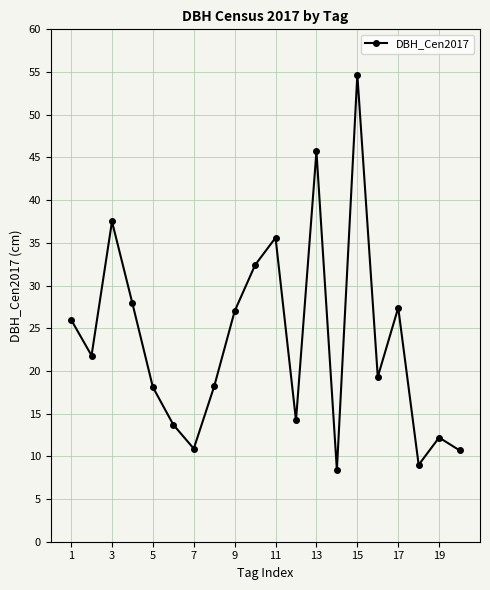

What is the value of the 20th point from the left?

10.7